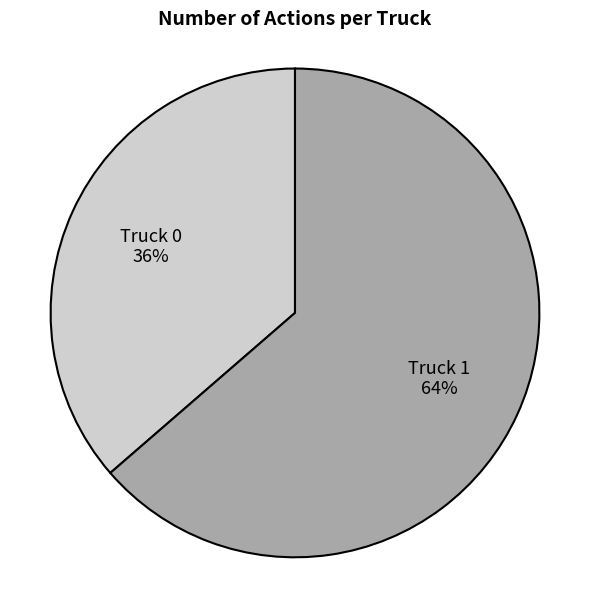

Does any single category account for the majority?

Yes